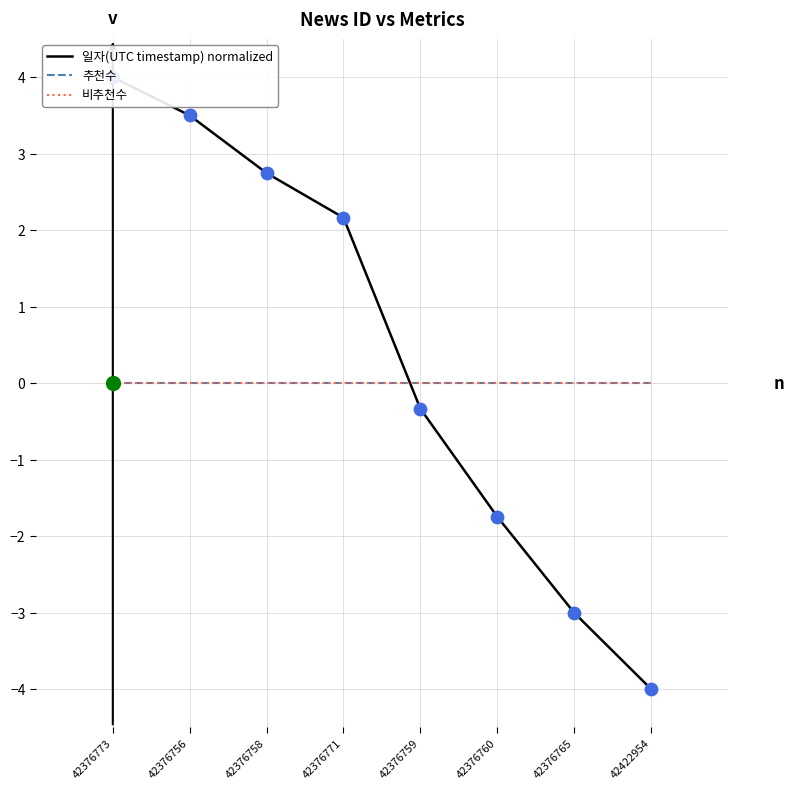

Is the value of 추천수 at 42376760 greater than the value of 일자(UTC timestamp) normalized at 42376765?

Yes